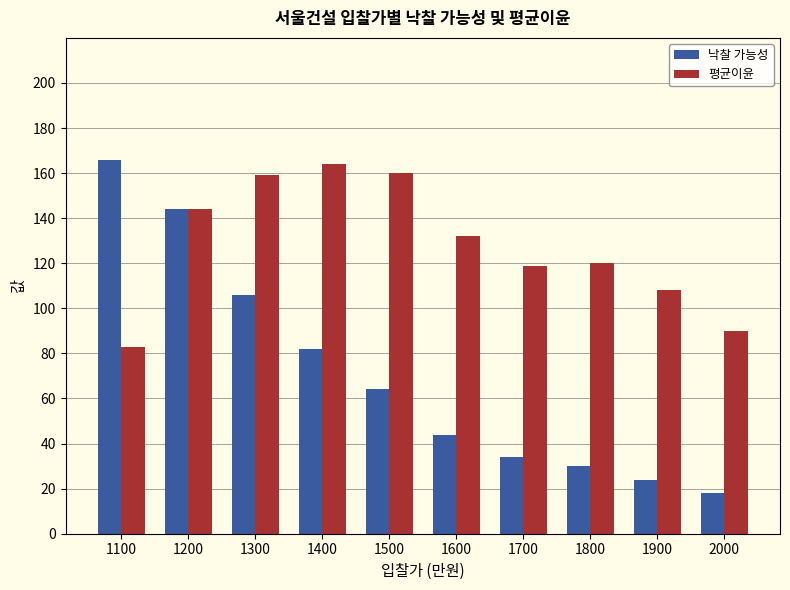

How many groups of bars are there?

10